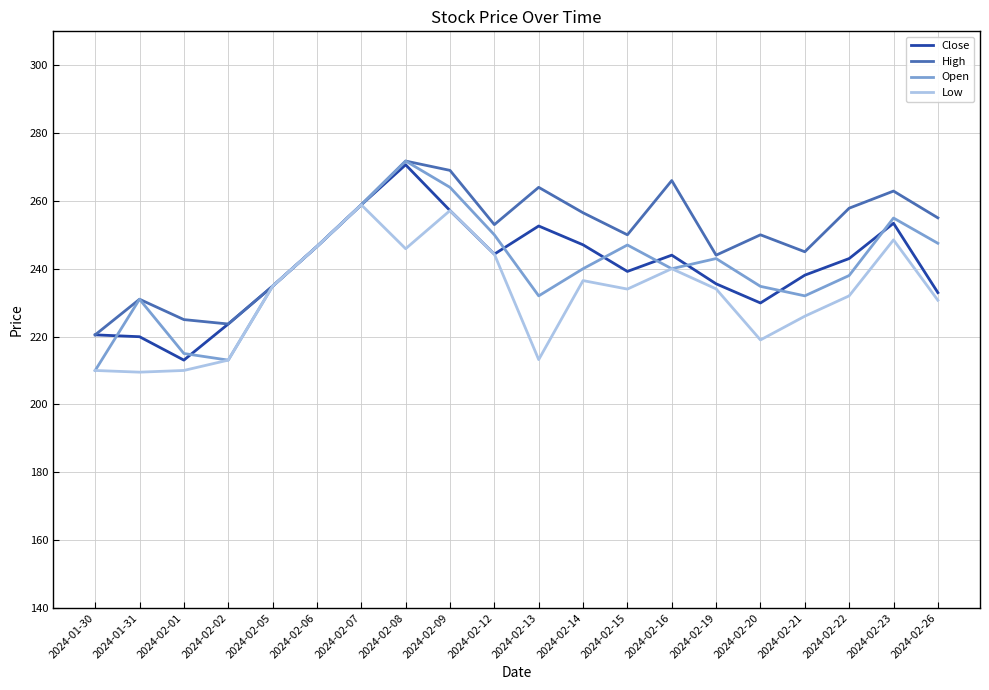

What value does the High series have at 2024-02-09?

269.0